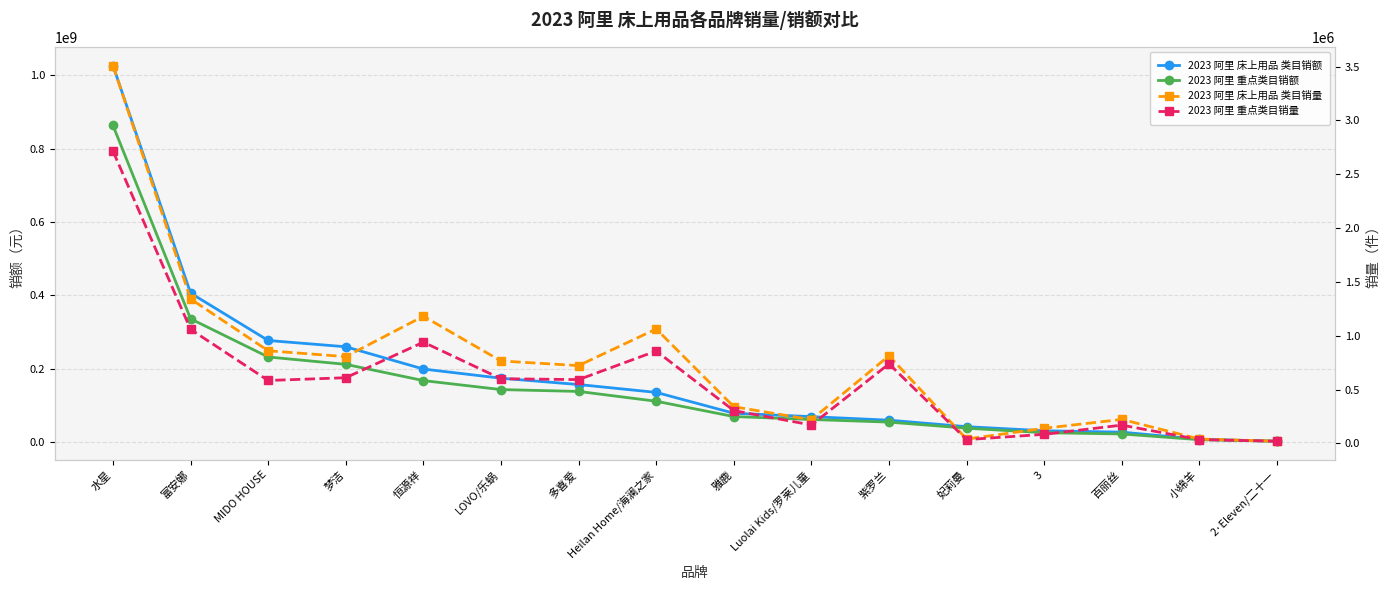

True or false: 2023 阿里 床上用品 类目销额 and 2023 阿里 重点类目销额 intersect in this chart.

False